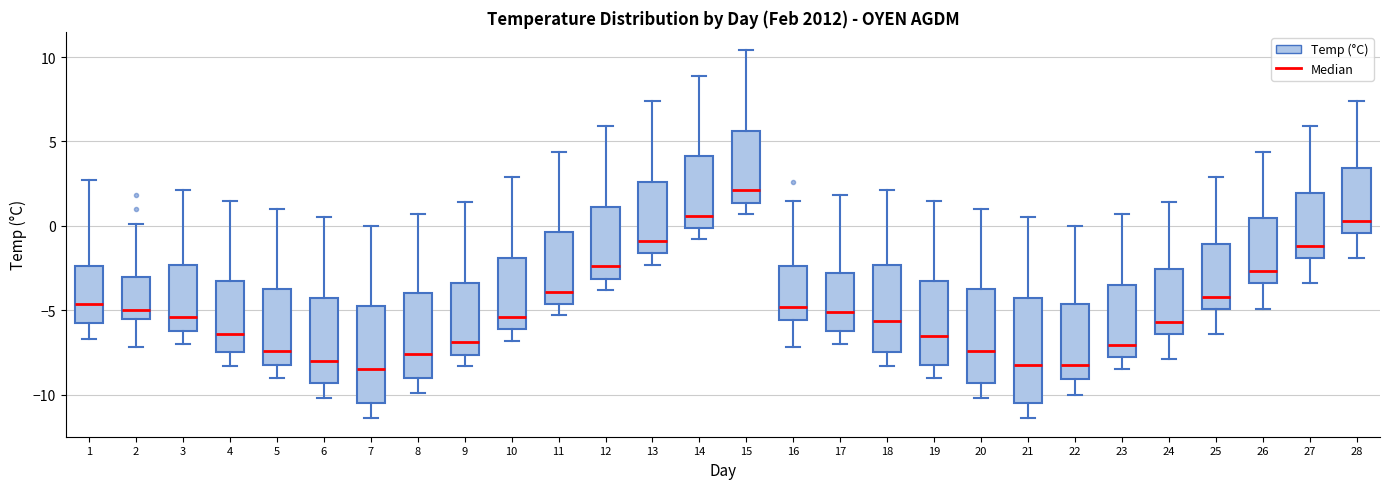

Reading left to right, transcribe this box plot: for each box, give where its median line is, the range the box spans, and where its two whiskers end, as read against the y-axis. The values are not printed on the chart, so give them approximately, as read against the axis.

1: median -4.5, box -5.5 to -2.5, whiskers -6.5 to 2.5
2: median -5.0, box -5.5 to -3.0, whiskers -7.0 to 0.0
3: median -5.5, box -6.0 to -2.5, whiskers -7.0 to 2.0
4: median -6.5, box -7.5 to -3.0, whiskers -8.5 to 1.5
5: median -7.5, box -8.0 to -3.5, whiskers -9.0 to 1.0
6: median -8.0, box -9.5 to -4.0, whiskers -10.0 to 0.5
7: median -8.5, box -10.5 to -4.5, whiskers -11.5 to 0.0
8: median -7.5, box -9.0 to -4.0, whiskers -10.0 to 0.5
9: median -7.0, box -7.5 to -3.5, whiskers -8.5 to 1.5
10: median -5.5, box -6.0 to -2.0, whiskers -7.0 to 3.0
11: median -4.0, box -4.5 to -0.5, whiskers -5.5 to 4.5
12: median -2.5, box -3.0 to 1.0, whiskers -4.0 to 6.0
13: median -1.0, box -1.5 to 2.5, whiskers -2.5 to 7.5
14: median 0.5, box 0.0 to 4.0, whiskers -1.0 to 9.0
15: median 2.0, box 1.5 to 5.5, whiskers 0.5 to 10.5
16: median -5.0, box -5.5 to -2.5, whiskers -7.0 to 1.5
17: median -5.0, box -6.0 to -3.0, whiskers -7.0 to 2.0
18: median -5.5, box -7.5 to -2.5, whiskers -8.5 to 2.0
19: median -6.5, box -8.0 to -3.0, whiskers -9.0 to 1.5
20: median -7.5, box -9.5 to -3.5, whiskers -10.0 to 1.0
21: median -8.0, box -10.5 to -4.0, whiskers -11.5 to 0.5
22: median -8.0, box -9.0 to -4.5, whiskers -10.0 to 0.0
23: median -7.0, box -7.5 to -3.5, whiskers -8.5 to 0.5
24: median -5.5, box -6.5 to -2.5, whiskers -8.0 to 1.5
25: median -4.0, box -5.0 to -1.0, whiskers -6.5 to 3.0
26: median -2.5, box -3.5 to 0.5, whiskers -5.0 to 4.5
27: median -1.0, box -2.0 to 2.0, whiskers -3.5 to 6.0
28: median 0.5, box -0.5 to 3.5, whiskers -2.0 to 7.5